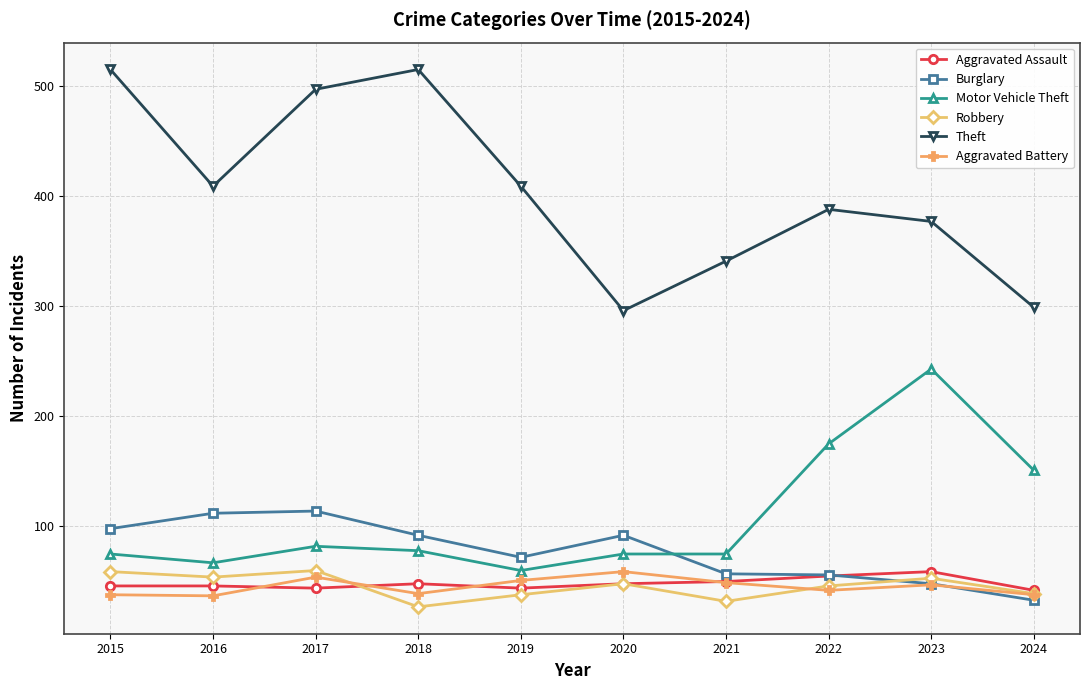

What is the lowest value of the Aggravated Assault series?

42